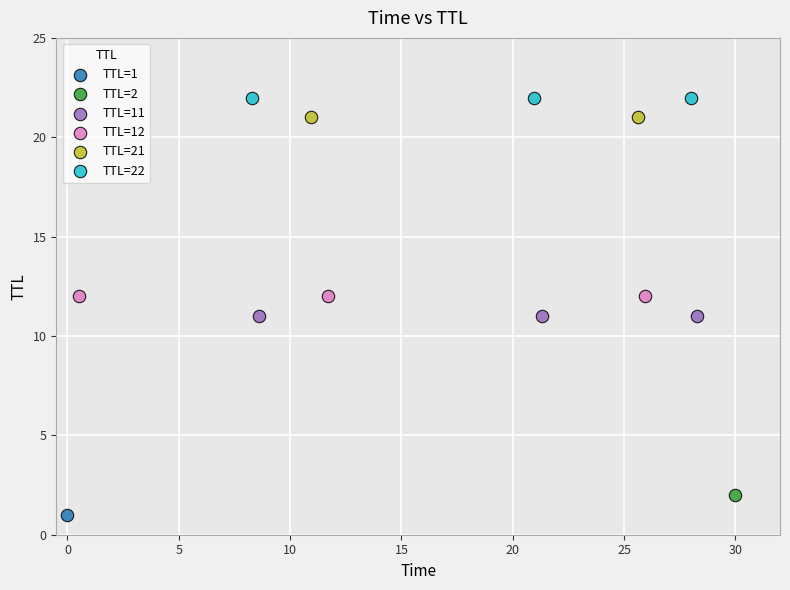

What are all the series names shown in the legend?

TTL=1, TTL=2, TTL=11, TTL=12, TTL=21, TTL=22